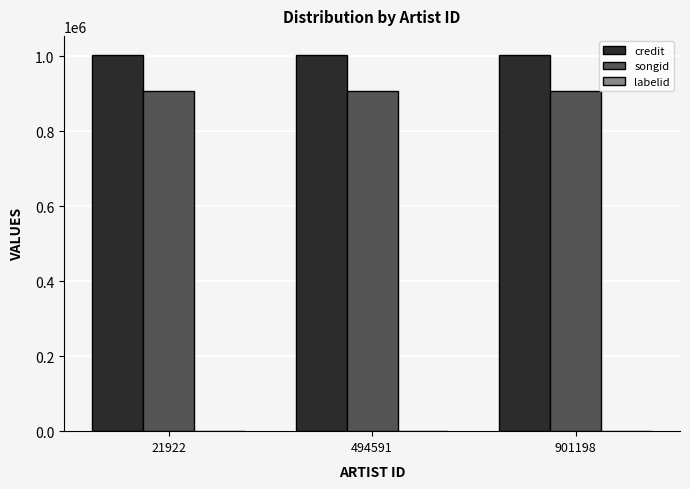

True or false: songid has a value of 906578 at 21922.

True